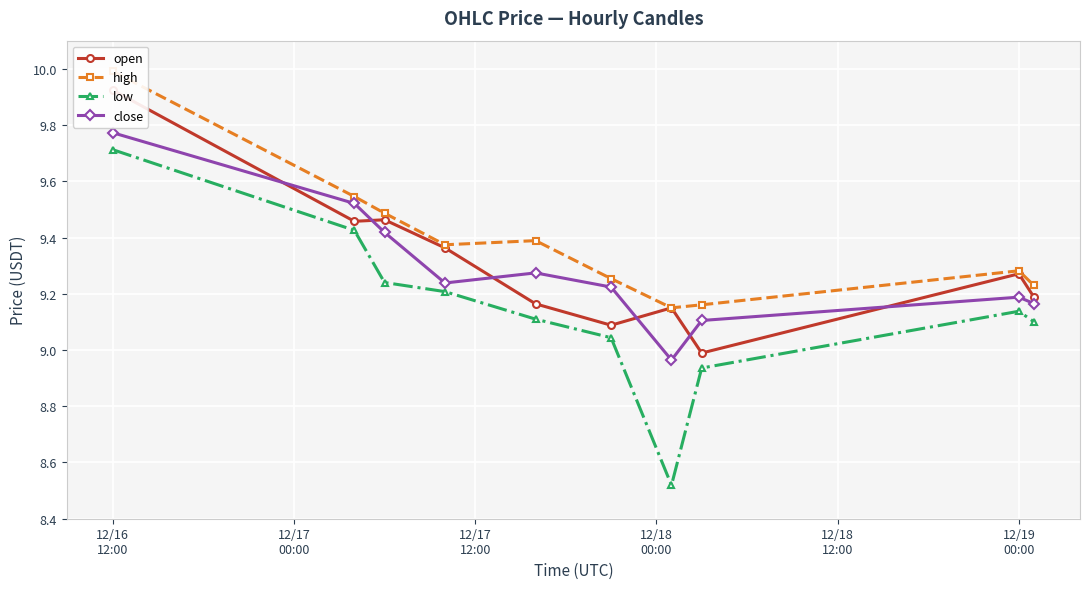

True or false: close has more than 0 points higher than both neighbors.

True